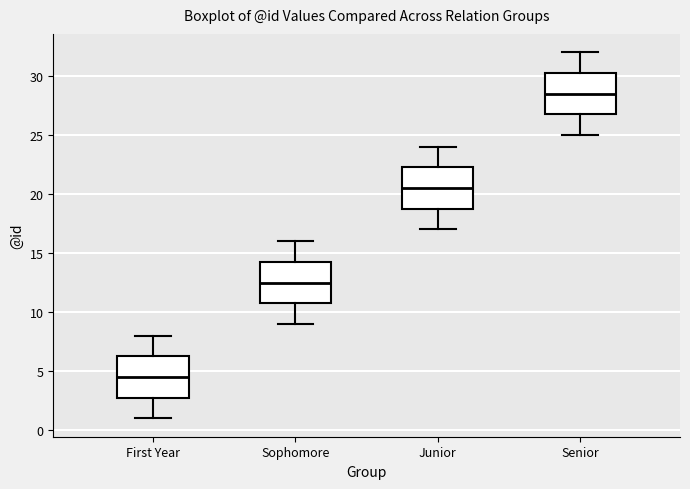

Where does the upper whisker of the box for First Year end on the y-axis? The values are not printed on the chart, so give them approximately, as read against the axis.

8.0